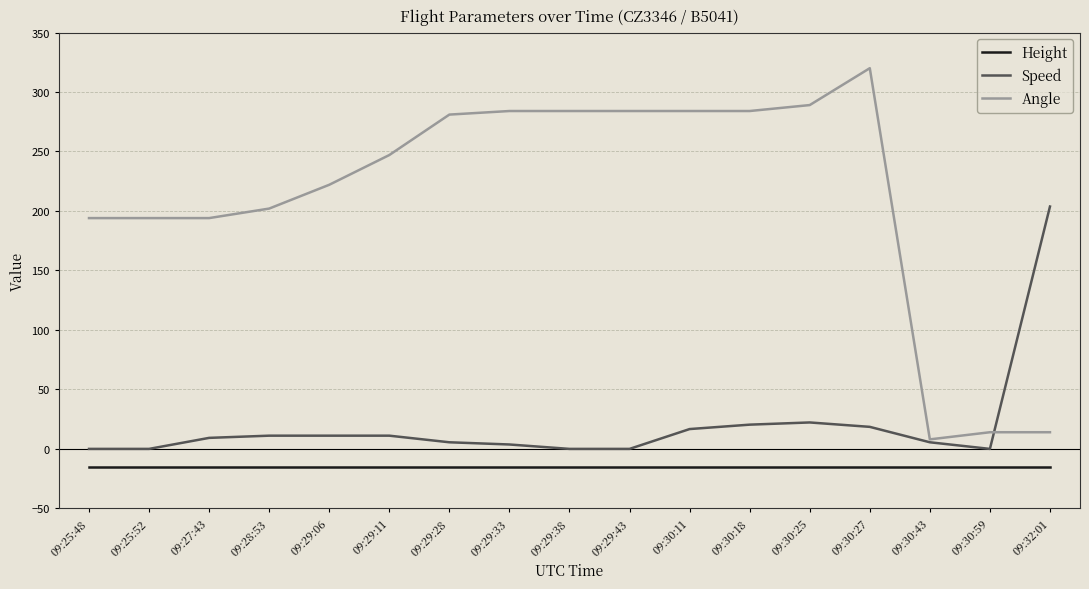

Reading left to right, list all the values displayed in this chart.

Height: -15.2	-15.2	-15.2	-15.2	-15.2	-15.2	-15.2	-15.2	-15.2	-15.2	-15.2	-15.2	-15.2	-15.2	-15.2	-15.2	-15.2
Speed: 0.0	0.0	9.3	11.1	11.1	11.1	5.6	3.7	0.0	0.0	16.7	20.4	22.2	18.5	5.6	0.0	203.7
Angle: 194.0	194.0	194.0	202.0	222.0	247.0	281.0	284.0	284.0	284.0	284.0	284.0	289.0	320.0	8.0	14.0	14.0